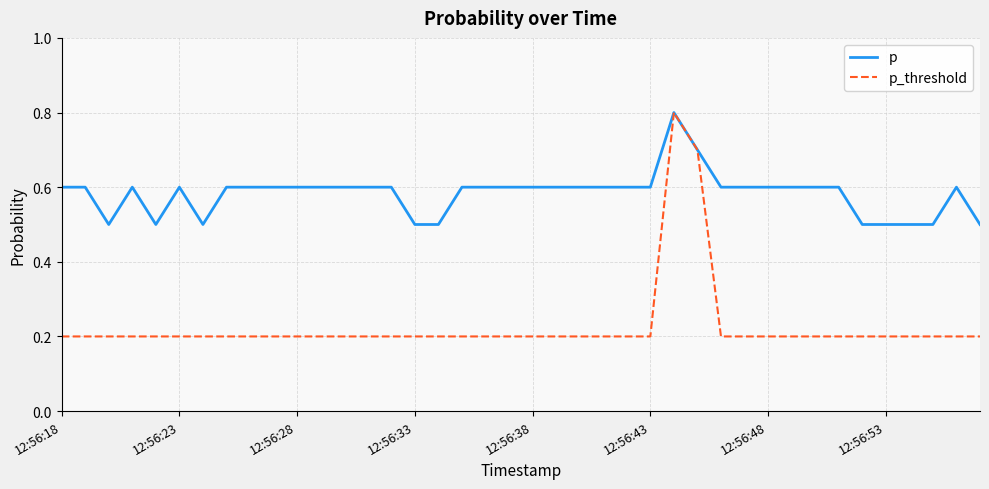

Is this an area chart (filled region under the line)?

No